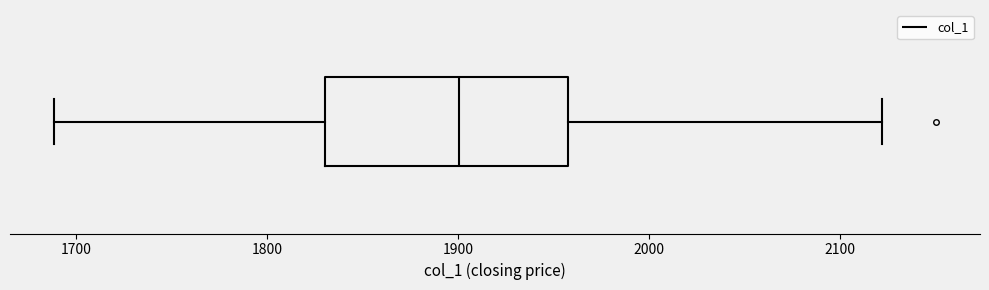

Transcribe this box plot: give where the median line is, the range the box spans, and where the two whiskers end, as read against the x-axis. The values are not printed on the chart, so give them approximately, as read against the axis.

median 1900, box 1830 to 1960, whiskers 1690 to 2120